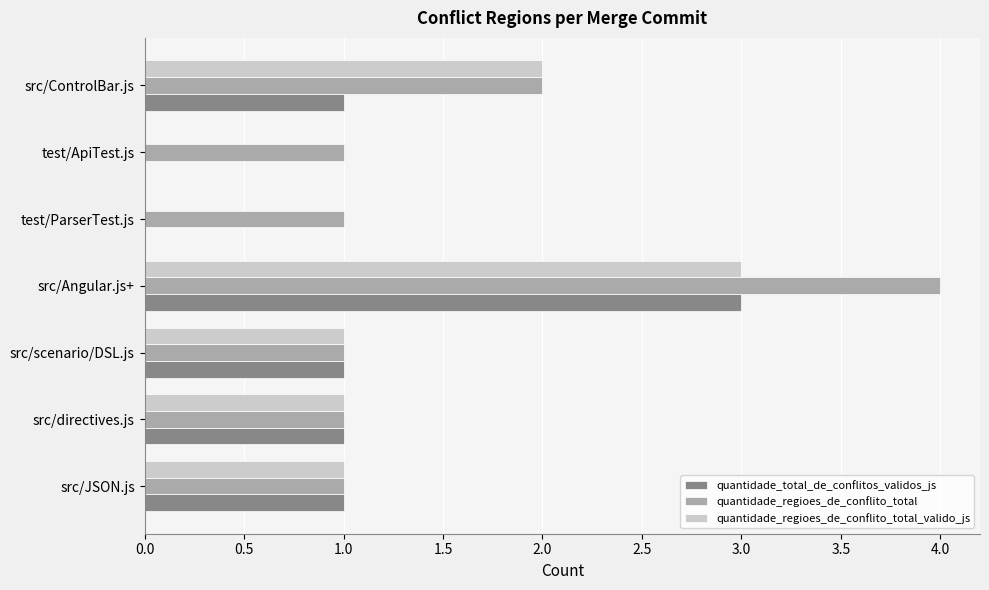

What is the total value across all series at src/directives.js?

3